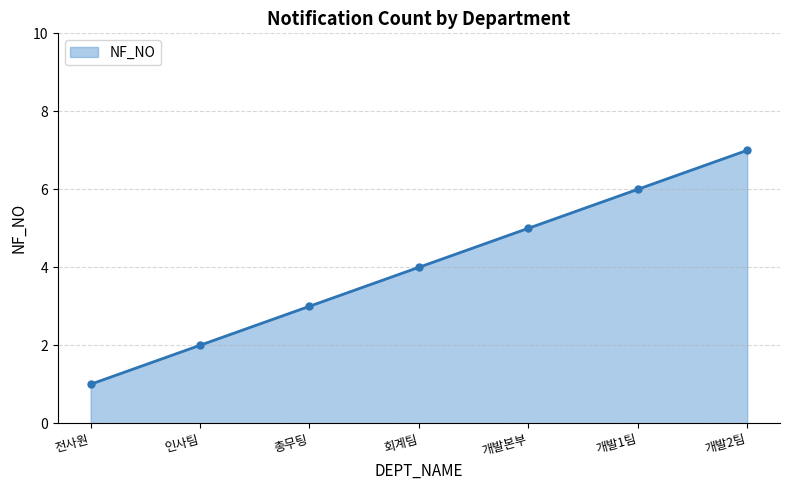

True or false: the data shows 10 at 개발1팀.

False